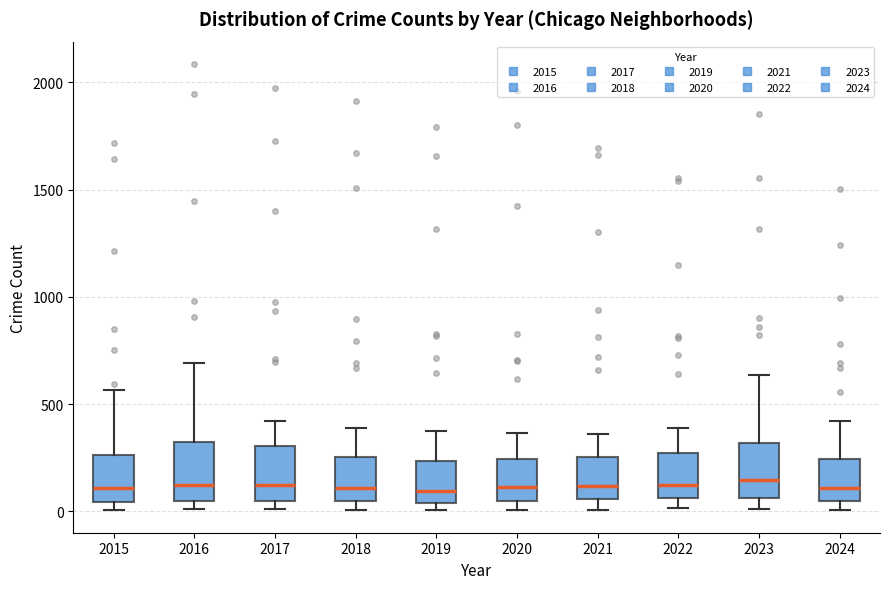

Reading left to right, read every box against the y-axis: the position of its median line, the range the box covers, and the ends of its whiskers. The values are not printed on the chart, so give them approximately, as read against the axis.

2015: median 100, box 50 to 250, whiskers 0 to 550
2016: median 150, box 50 to 300, whiskers 0 to 700
2017: median 100, box 50 to 300, whiskers 0 to 400
2018: median 100, box 50 to 250, whiskers 0 to 400
2019: median 100, box 50 to 250, whiskers 0 to 400
2020: median 100, box 50 to 250, whiskers 0 to 350
2021: median 100, box 50 to 250, whiskers 0 to 350
2022: median 100, box 50 to 250, whiskers 0 to 400
2023: median 150, box 50 to 300, whiskers 0 to 650
2024: median 100, box 50 to 250, whiskers 0 to 400